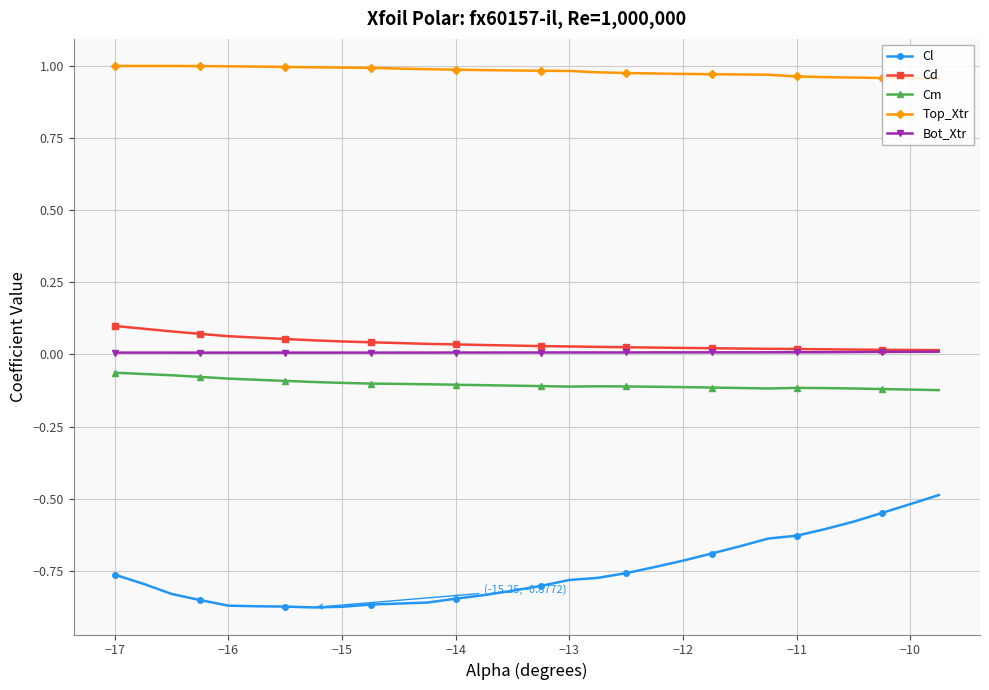

Which series has the widest spread of values?

Cl